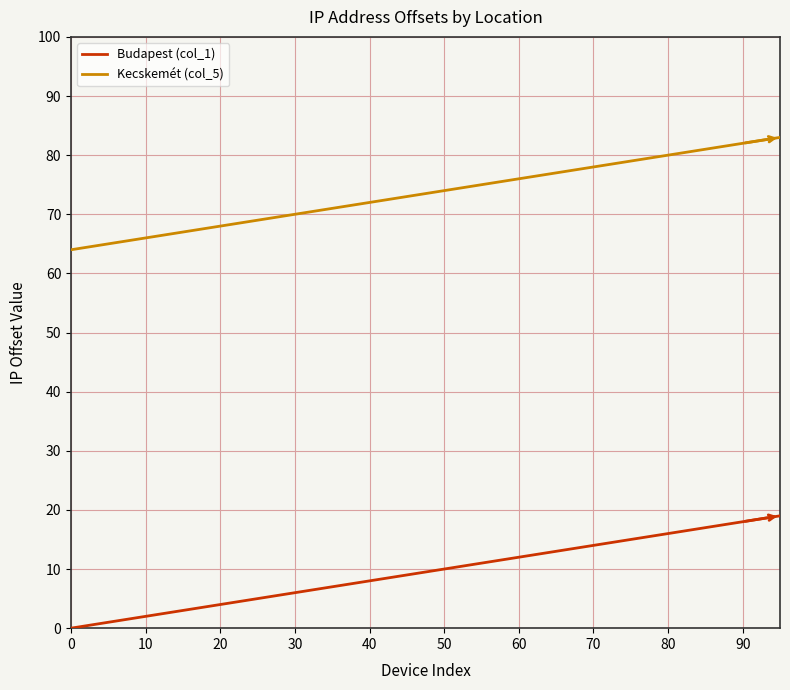

What is the maximum value shown in the chart?

83